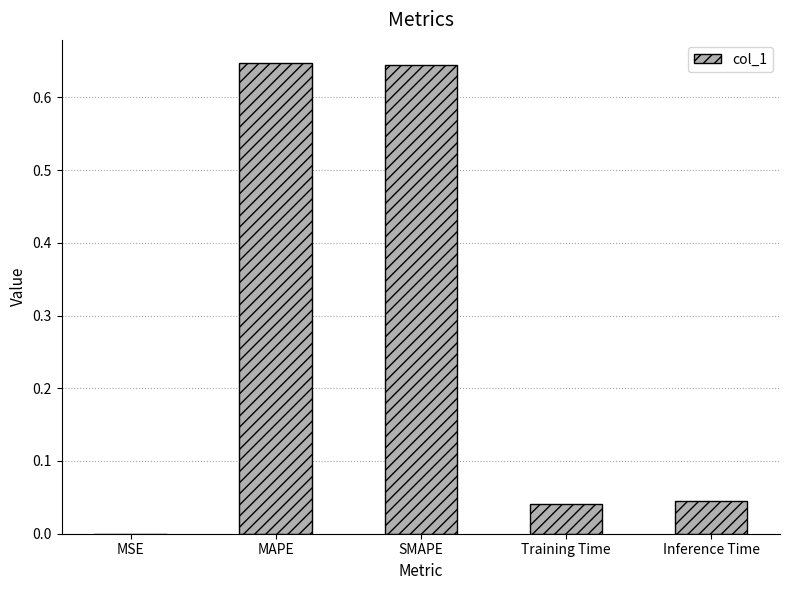

True or false: the data shows 0.1 at MAPE.

False